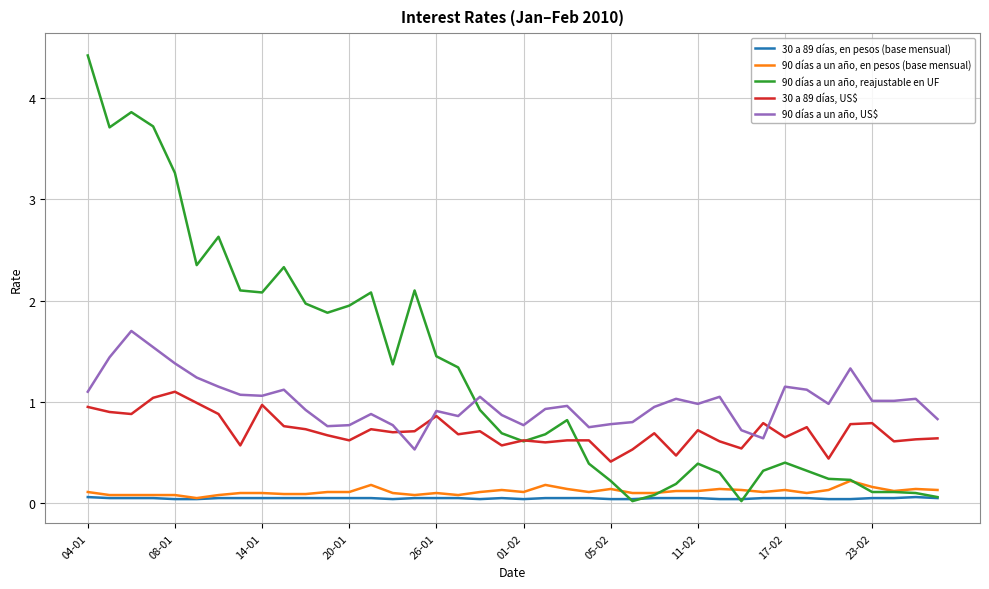

True or false: 90 días a un año, US$ and 90 días a un año, reajustable en UF cross at least once.

True